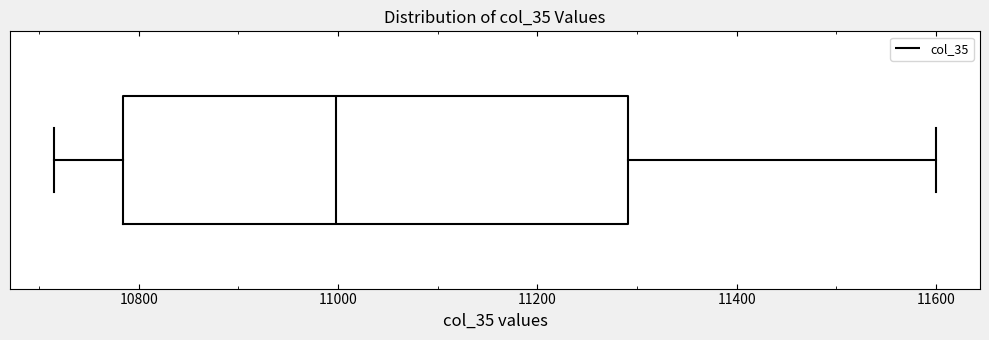

Transcribe this box plot: give where the median line is, the range the box spans, and where the two whiskers end, as read against the x-axis. The values are not printed on the chart, so give them approximately, as read against the axis.

median 11000, box 10780 to 11300, whiskers 10720 to 11600